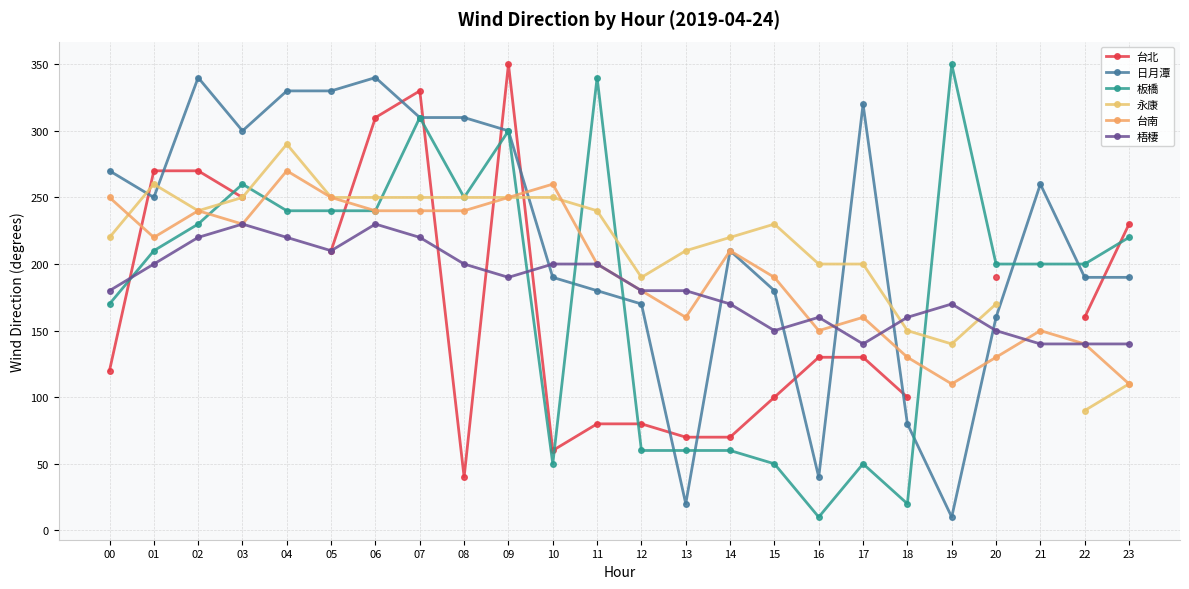

Rank the series at 13 from highest to lowest value.

永康, 梧棲, 台南, 台北, 板橋, 日月潭